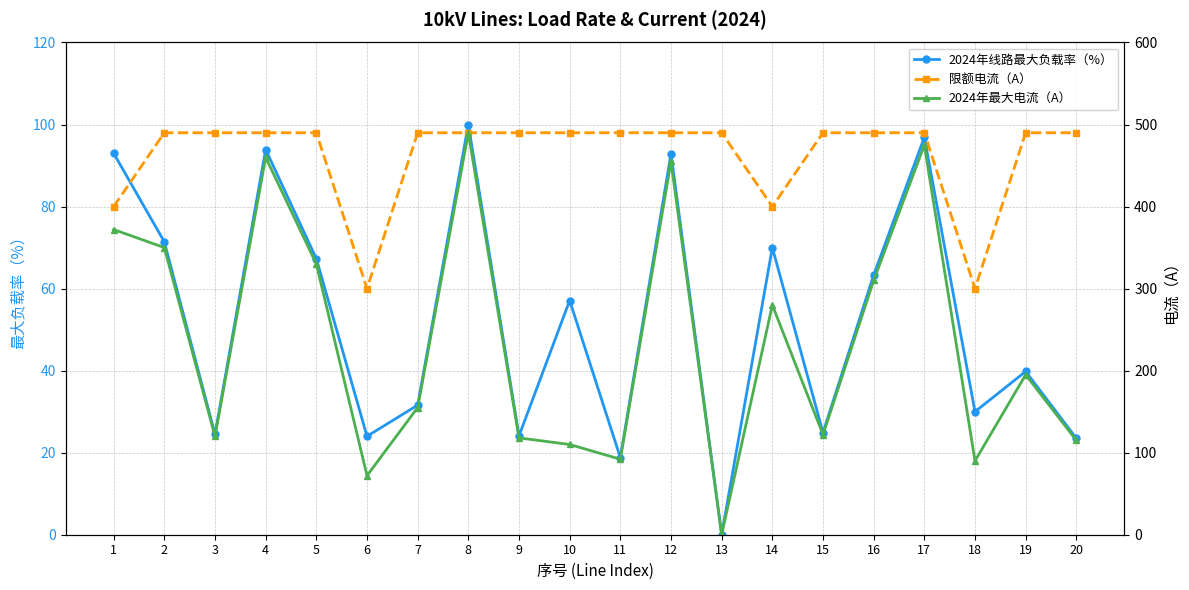

List the labels in order of 限额电流（A） value, smallest first.

6, 18, 1, 14, 2, 3, 4, 5, 7, 8, 9, 10, 11, 12, 13, 15, 16, 17, 19, 20